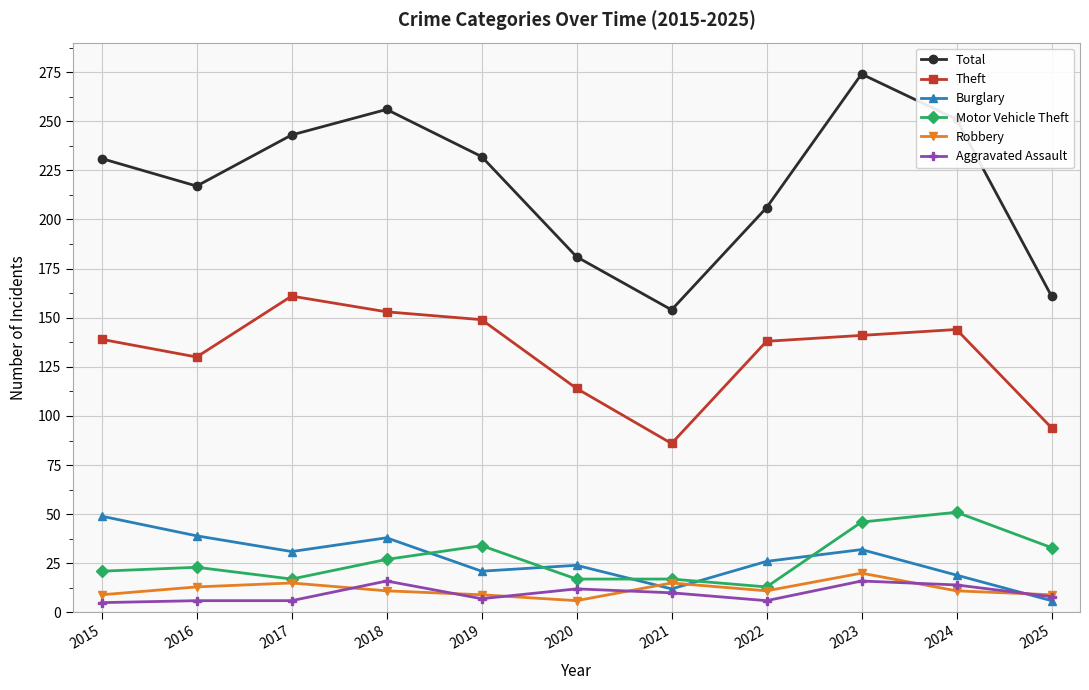

True or false: Total and Theft intersect in this chart.

False